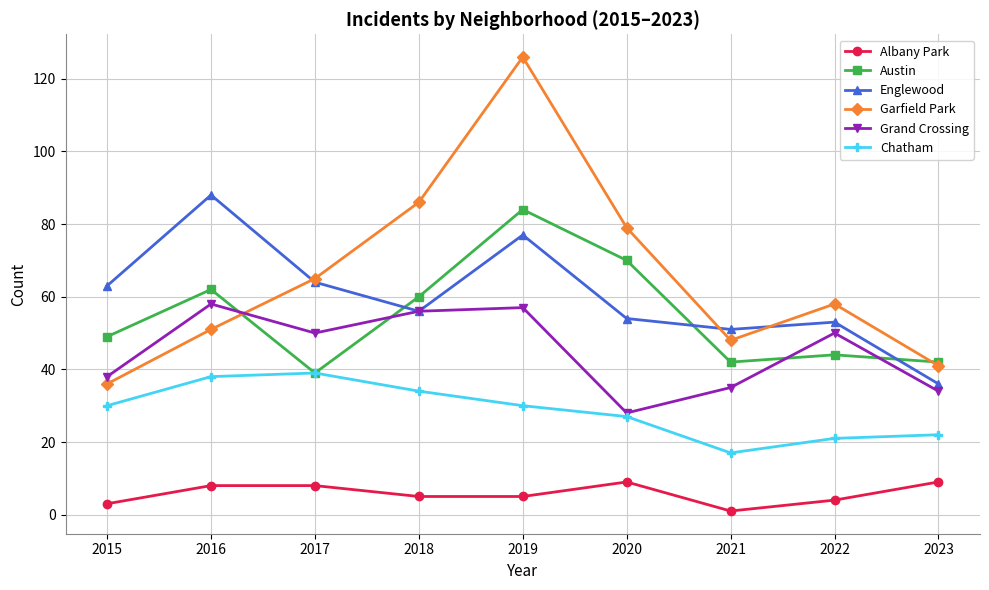

What are all the series names shown in the legend?

Albany Park, Austin, Englewood, Garfield Park, Grand Crossing, Chatham